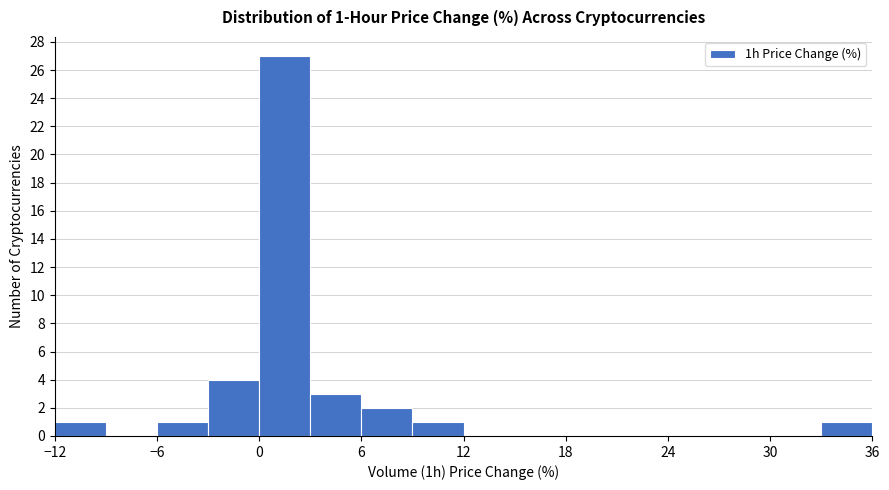

Read against the x-axis, roughly where is the centre of the tallest bar?

2